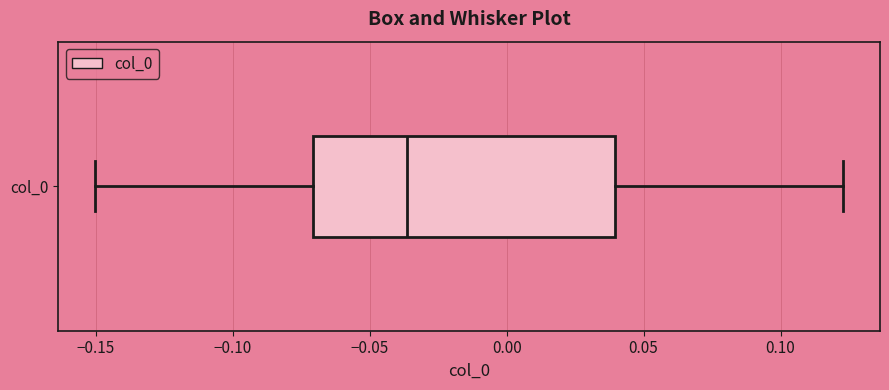

Transcribe this box plot: give where the median line is, the range the box spans, and where the two whiskers end, as read against the x-axis. The values are not printed on the chart, so give them approximately, as read against the axis.

median -0.035, box -0.070 to 0.040, whiskers -0.150 to 0.125